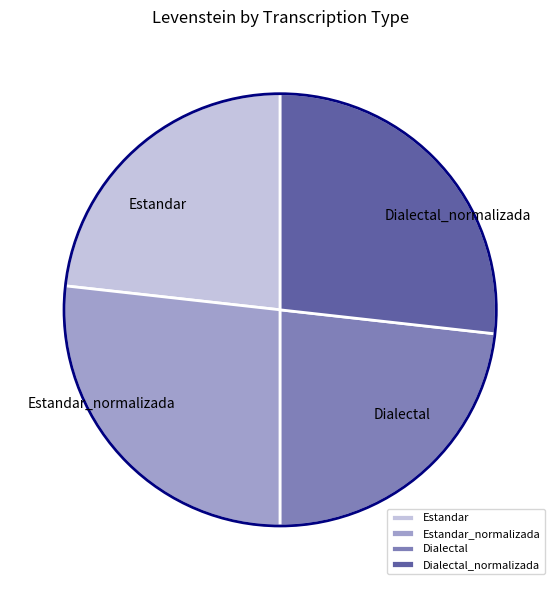

True or false: Estandar_normalizada accounts for 27% of the total.

True